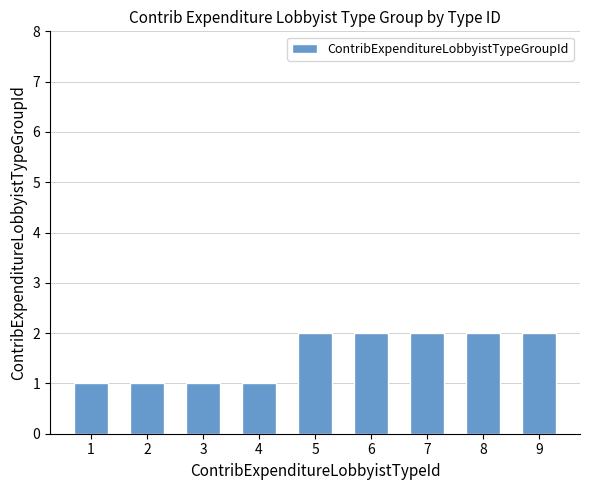

What is the average value?

2